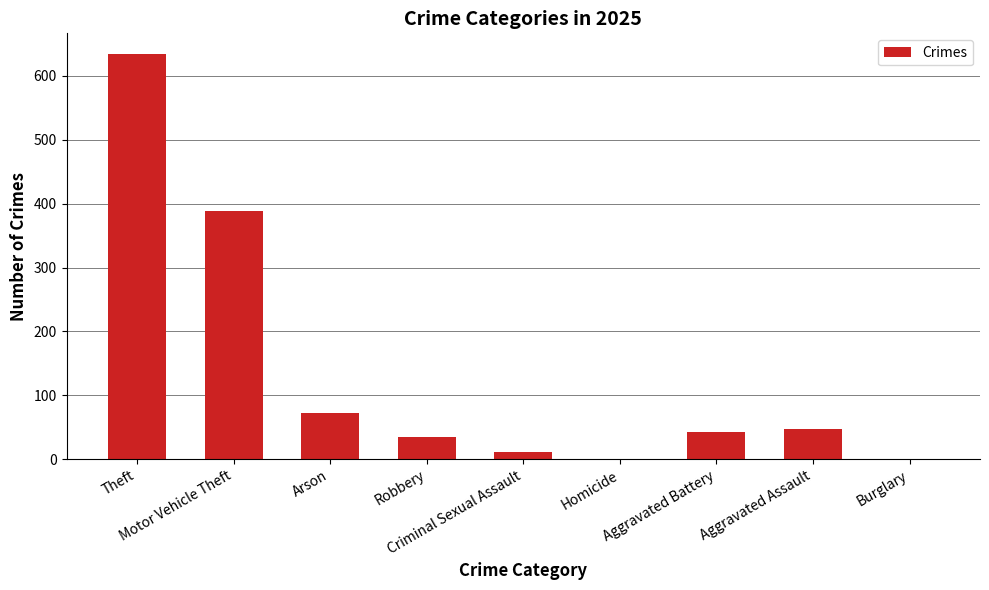

Where is the data nearest to the value 318?

Motor Vehicle Theft